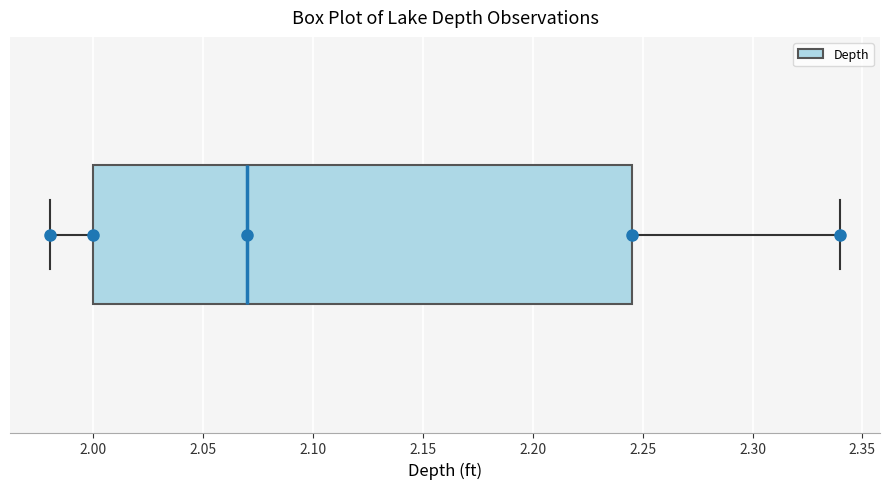

Transcribe this box plot: give where the median line is, the range the box spans, and where the two whiskers end, as read against the x-axis. The values are not printed on the chart, so give them approximately, as read against the axis.

median 2.070, box 2.000 to 2.245, whiskers 1.980 to 2.340